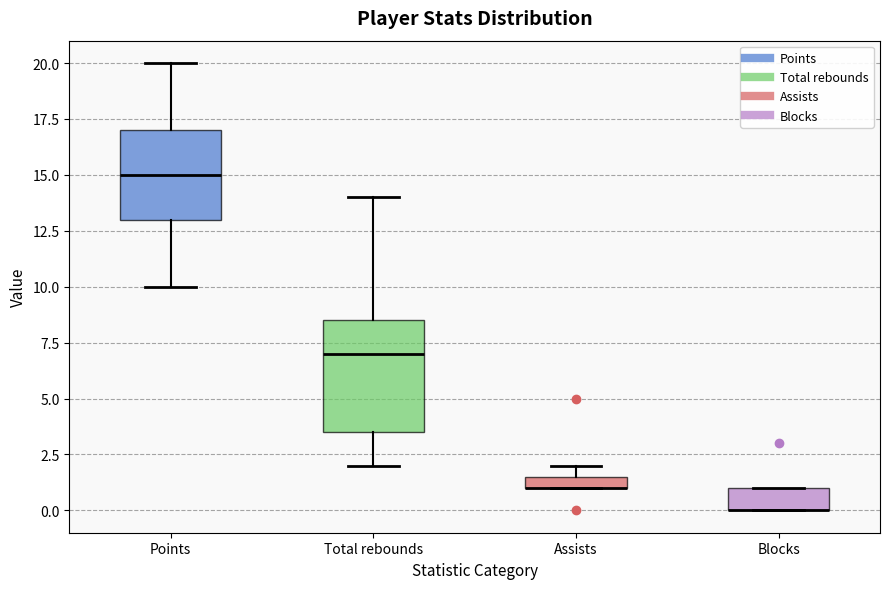

Which box is the tallest, from its lower edge to its upper edge?

Total rebounds